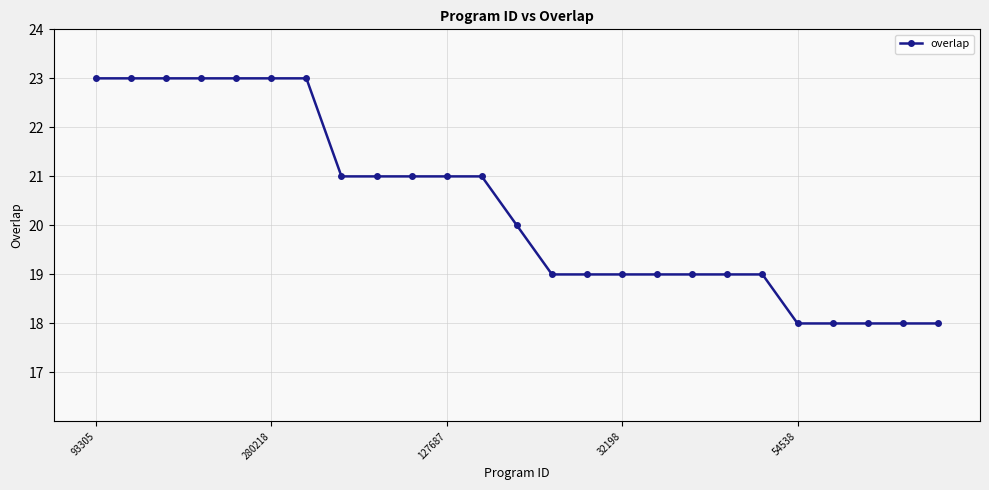

What is the maximum value shown in the chart?

23